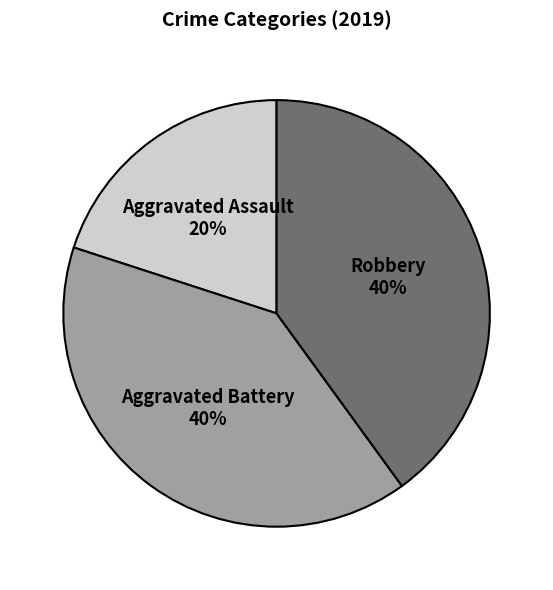

How many slices are in this pie chart?

3